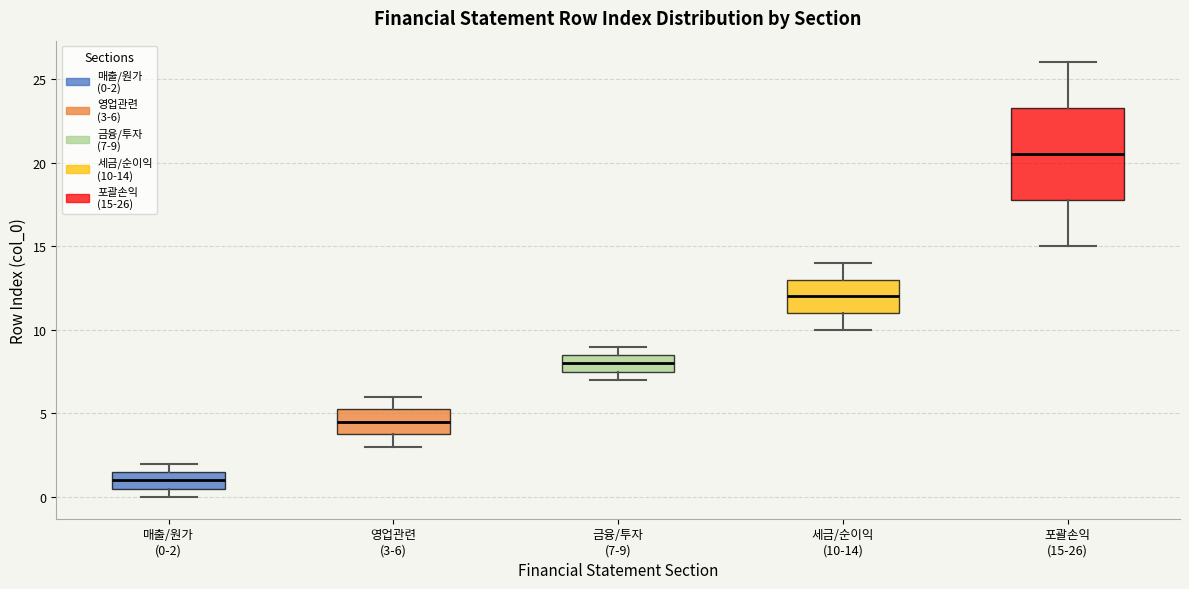

Reading left to right, transcribe this box plot: for each box, give where its median line is, the range the box spans, and where its two whiskers end, as read against the y-axis. The values are not printed on the chart, so give them approximately, as read against the axis.

매출/원가 (0-2): median 1.0, box 0.5 to 1.5, whiskers 0.0 to 2.0
영업관련 (3-6): median 4.5, box 4.0 to 5.5, whiskers 3.0 to 6.0
금융/투자 (7-9): median 8.0, box 7.5 to 8.5, whiskers 7.0 to 9.0
세금/순이익 (10-14): median 12.0, box 11.0 to 13.0, whiskers 10.0 to 14.0
포괄손익 (15-26): median 20.5, box 18.0 to 23.5, whiskers 15.0 to 26.0